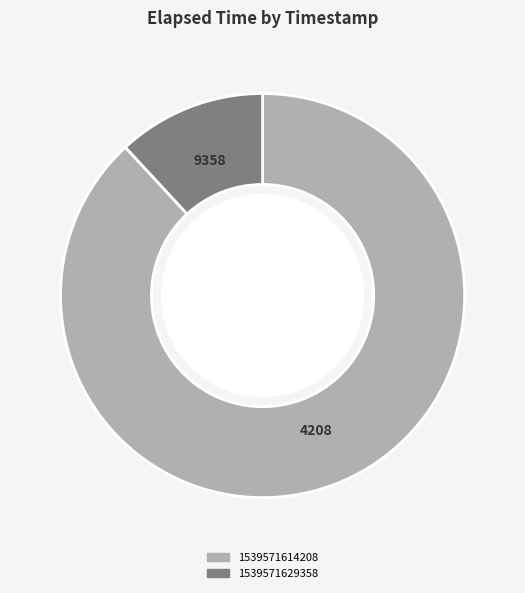

Combined, do 1539571614208 and 1539571629358 account for over 50%?

Yes